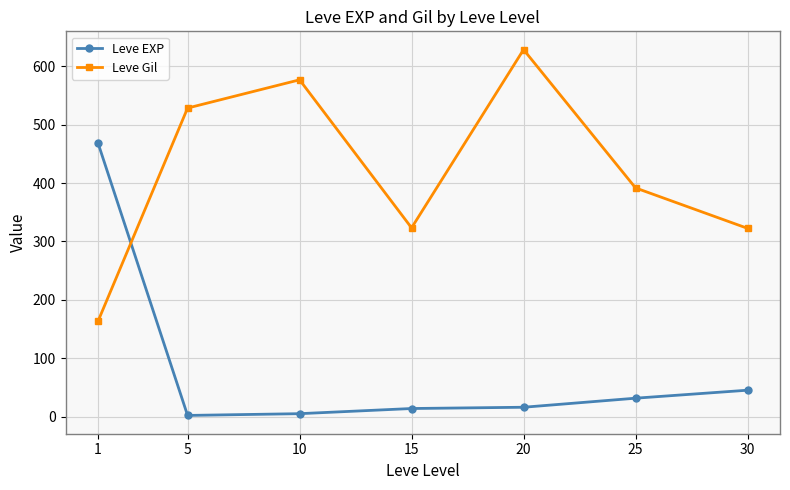

At which category does Leve Gil reach its first local peak?

10